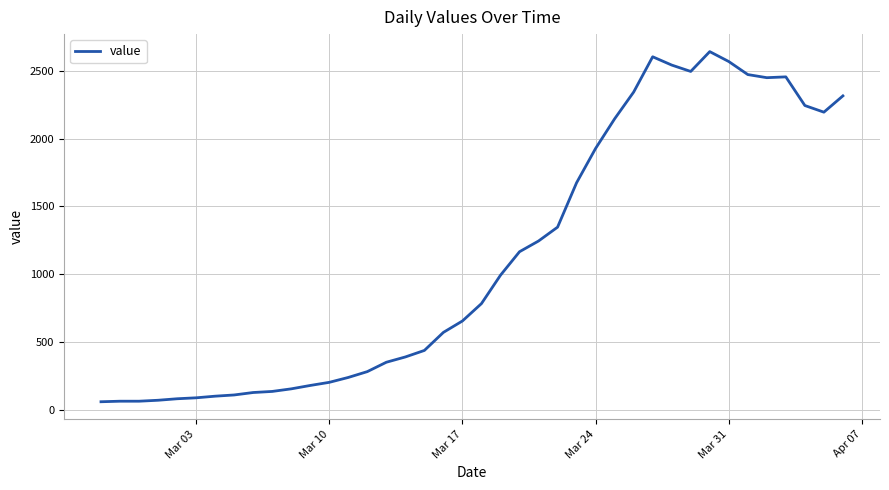

What is the difference between the maximum and minimum values?

2579